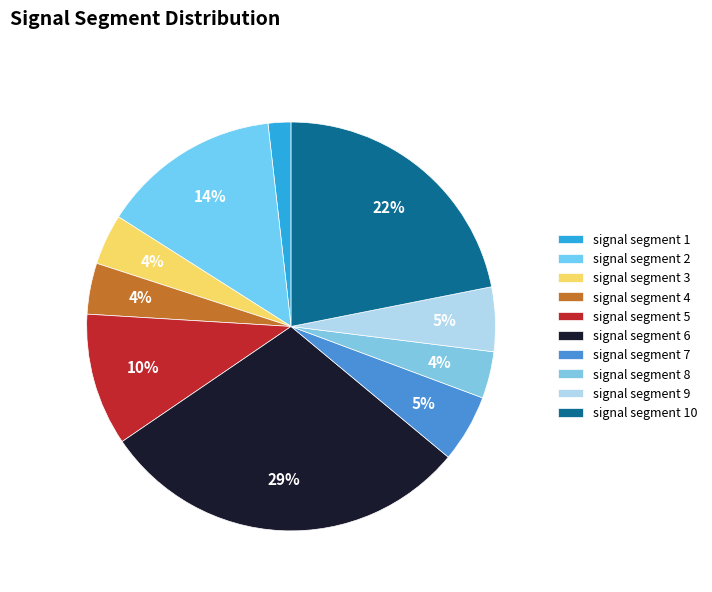

To the nearest percent, what is the average slice percentage?

10%